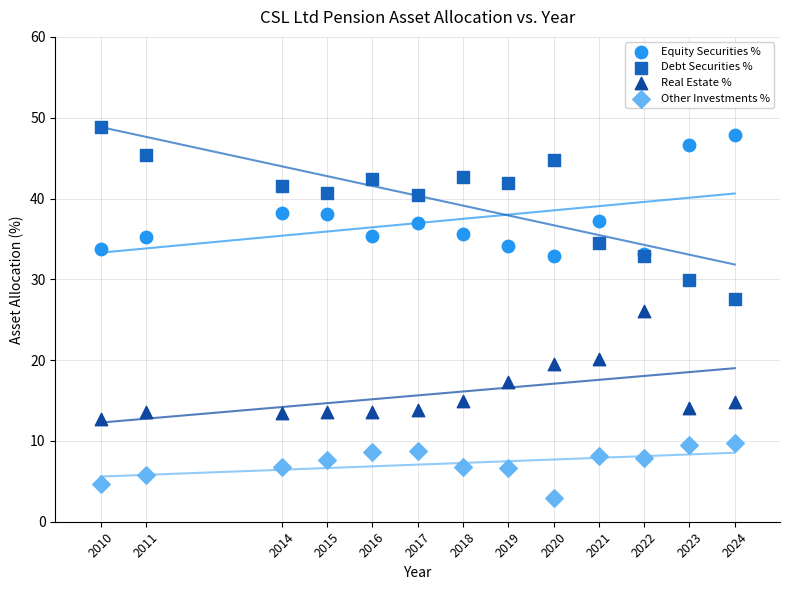

Which series reaches the maximum Y coordinate?

Debt Securities %